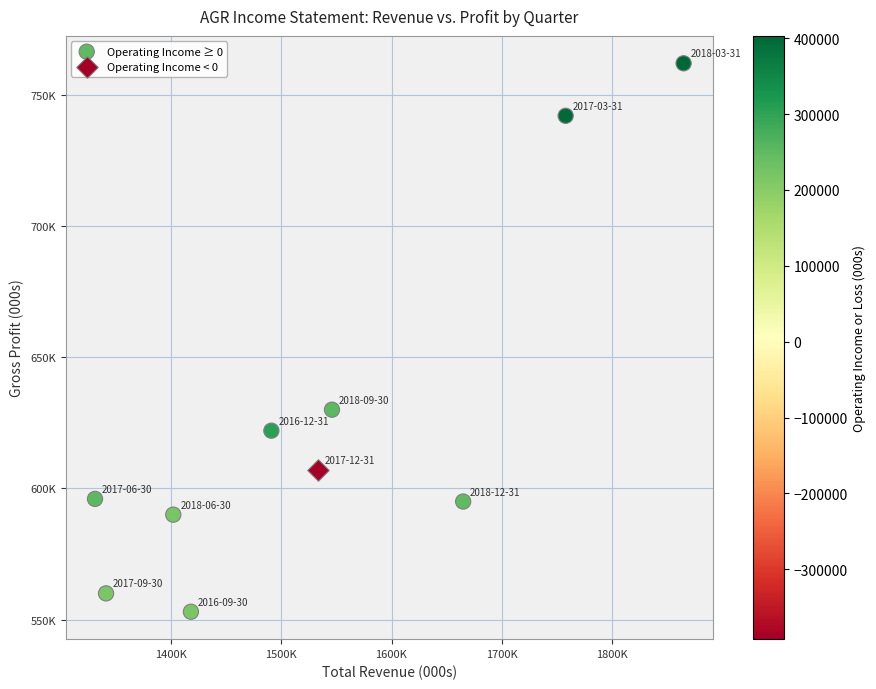

What are all the series names shown in the legend?

Operating Income ≥ 0, Operating Income < 0